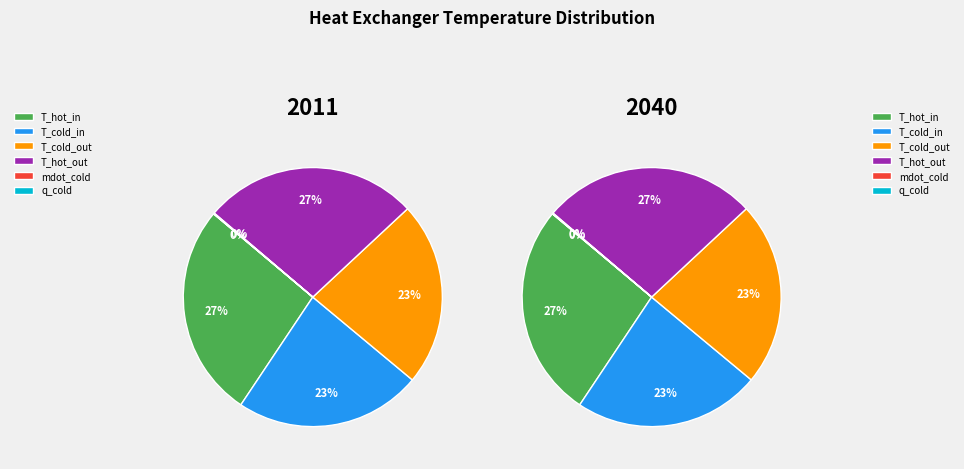

How many slices are in this pie chart?

8